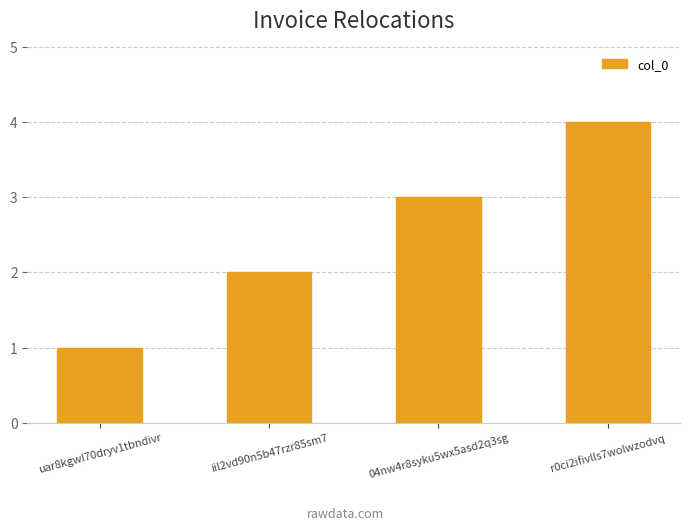

The chart shows a value of 3 at 04nw4r8syku5wx5asd2q3sg. True or false?

True